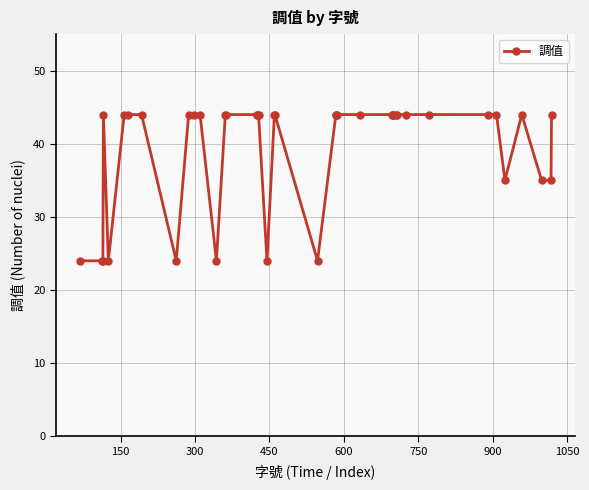

What is the smallest value displayed?

24